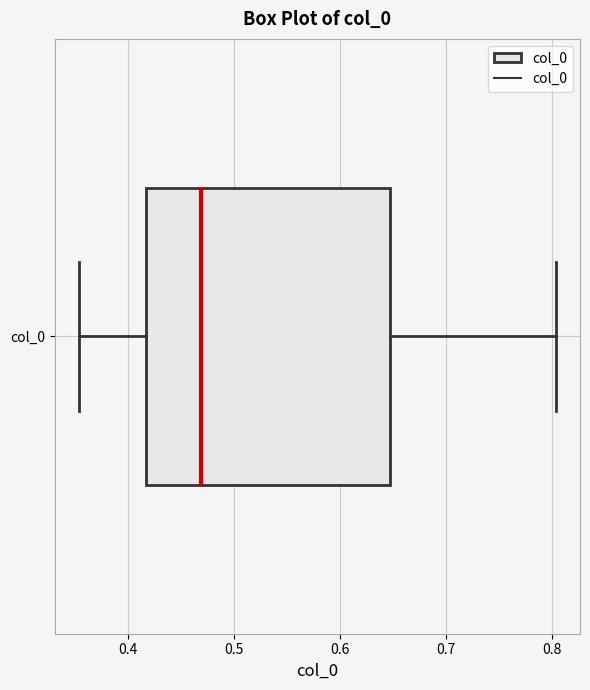

Read this box plot against the x-axis: the position of the median line, the range covered by the box, and the ends of both whiskers. The values are not printed on the chart, so give them approximately, as read against the axis.

median 0.47, box 0.42 to 0.65, whiskers 0.35 to 0.80